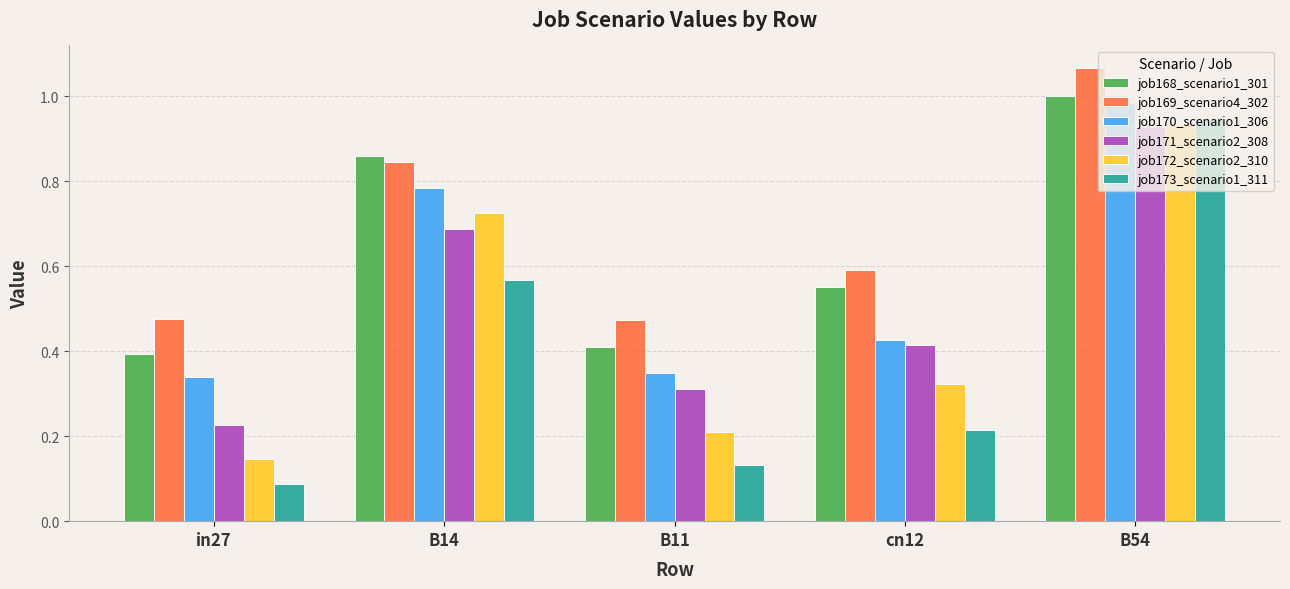

List the series in order of their overall mean, lowest first.

job173_scenario1_311, job172_scenario2_310, job171_scenario2_308, job170_scenario1_306, job168_scenario1_301, job169_scenario4_302